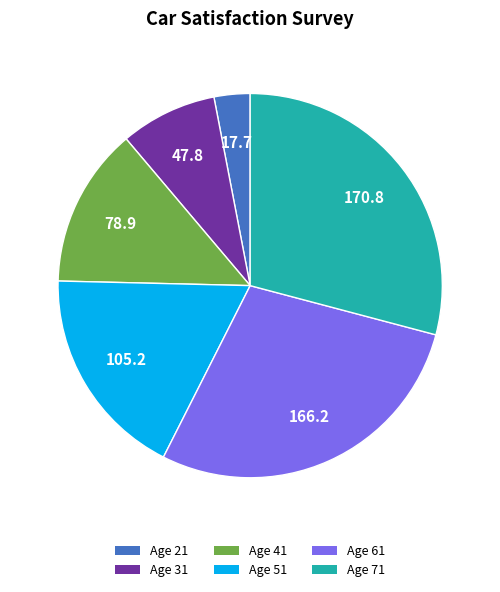

Which slice is the smallest?

Age 21